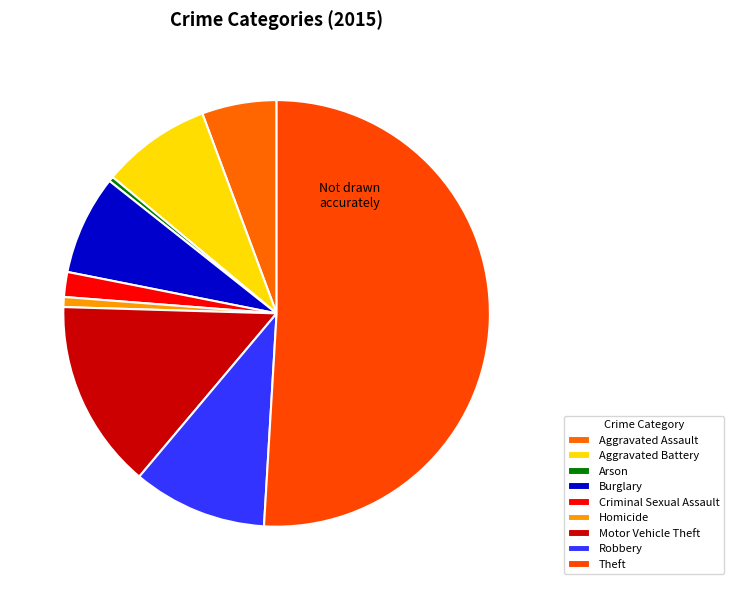

To the nearest percent, what is the combined percentage of Motor Vehicle Theft and Aggravated Battery?

23%